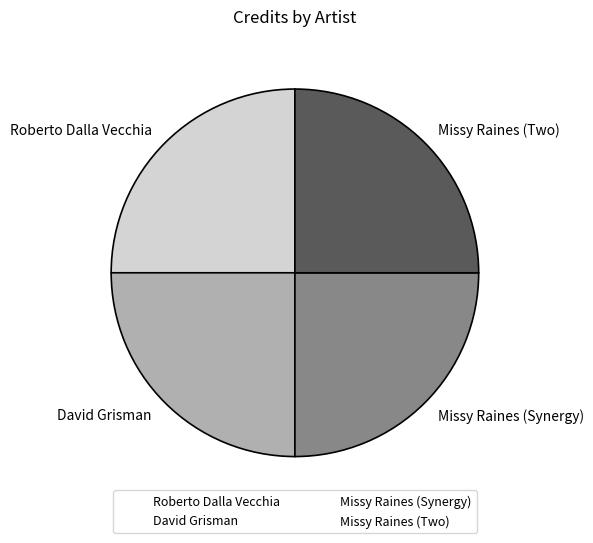

Is there a majority slice in this chart?

No